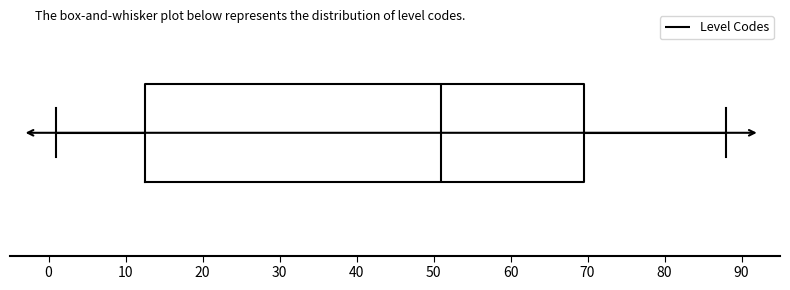

Read this box plot against the x-axis: the position of the median line, the range covered by the box, and the ends of both whiskers. The values are not printed on the chart, so give them approximately, as read against the axis.

median 51, box 13 to 70, whiskers 1 to 88